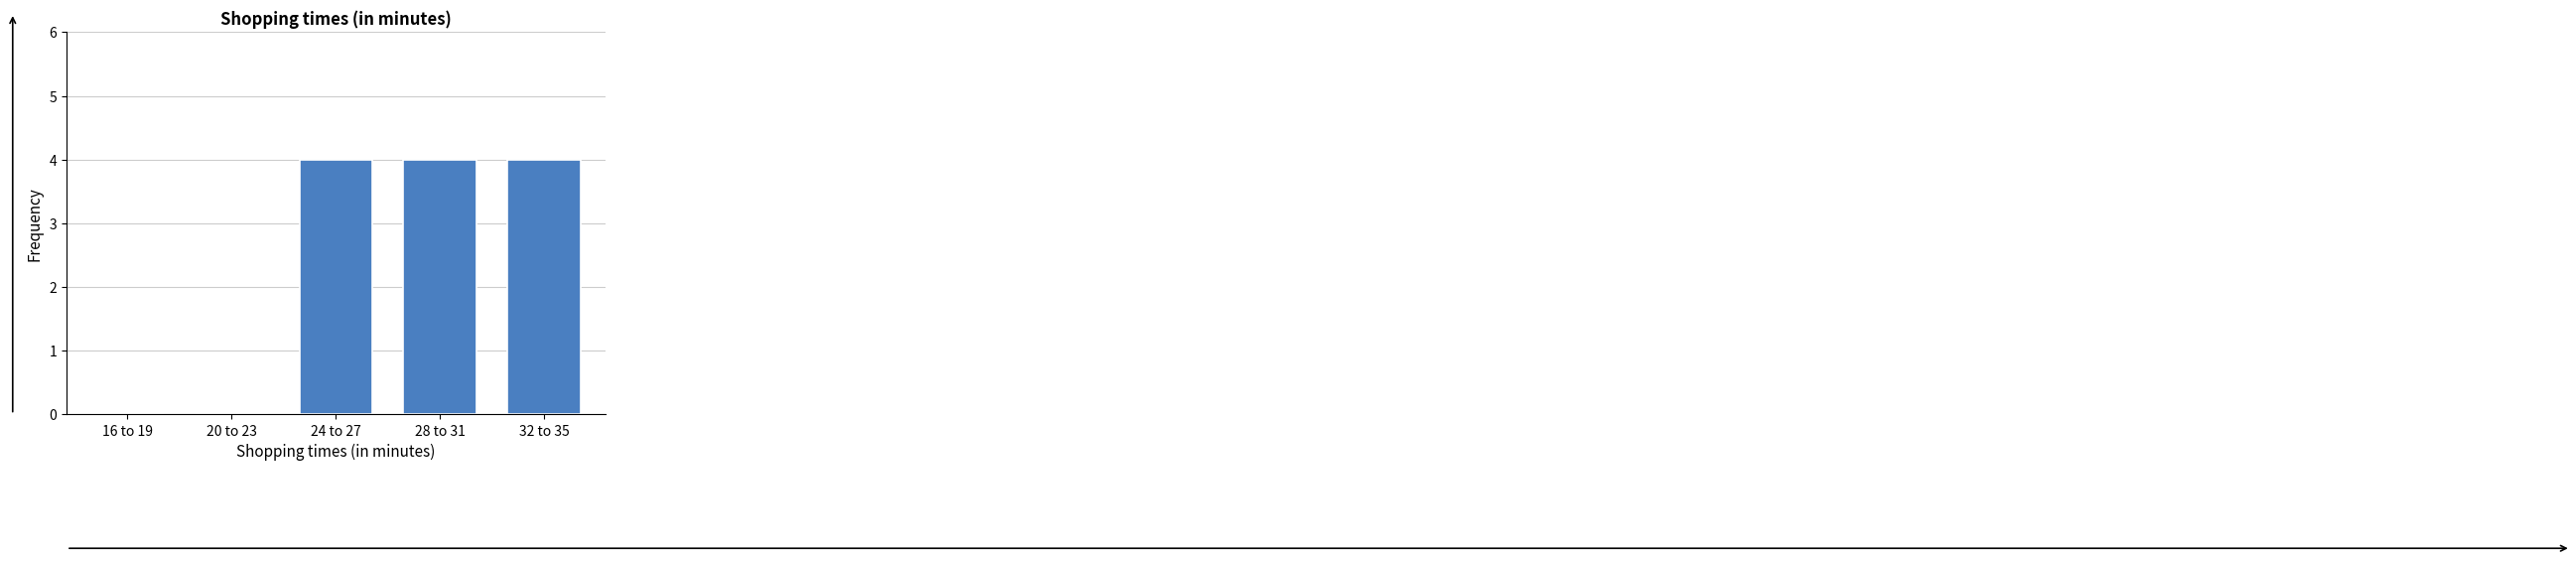

Reading left to right, extract all data points from this chart.

16 to 19=0	20 to 23=0	24 to 27=4	28 to 31=4	32 to 35=4